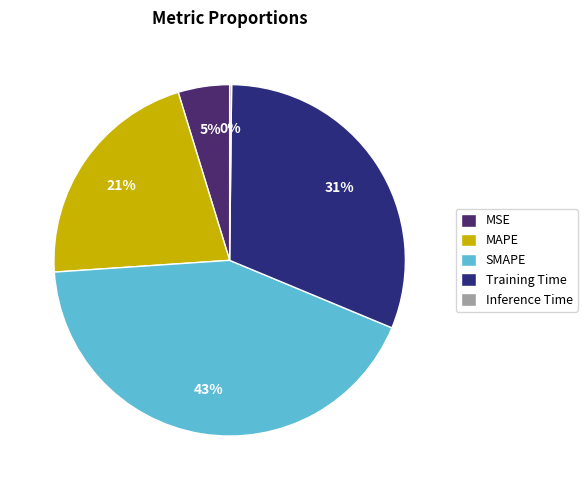

What percentage do SMAPE and MAPE together represent?

64.0%